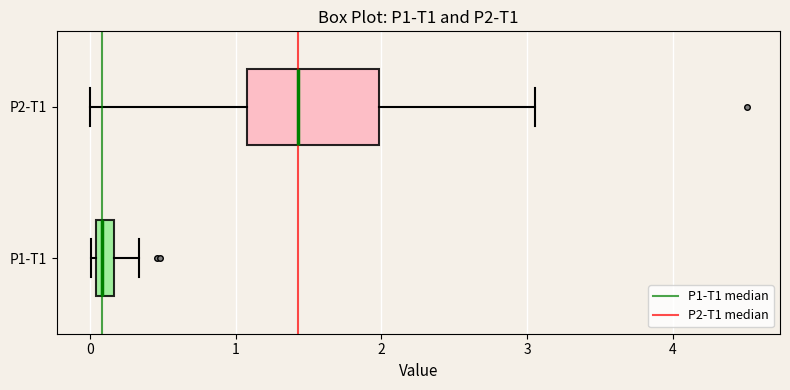

Where is the left edge of the box for P2-T1 on the x-axis? The values are not printed on the chart, so give them approximately, as read against the axis.

1.1